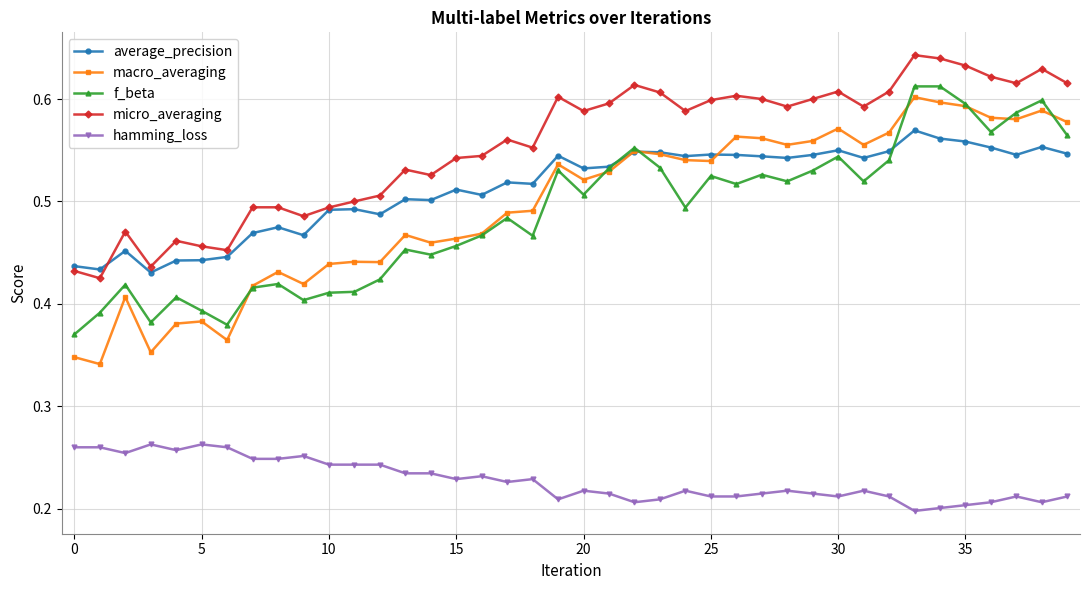

Which series has the largest range (max minus min)?

macro_averaging